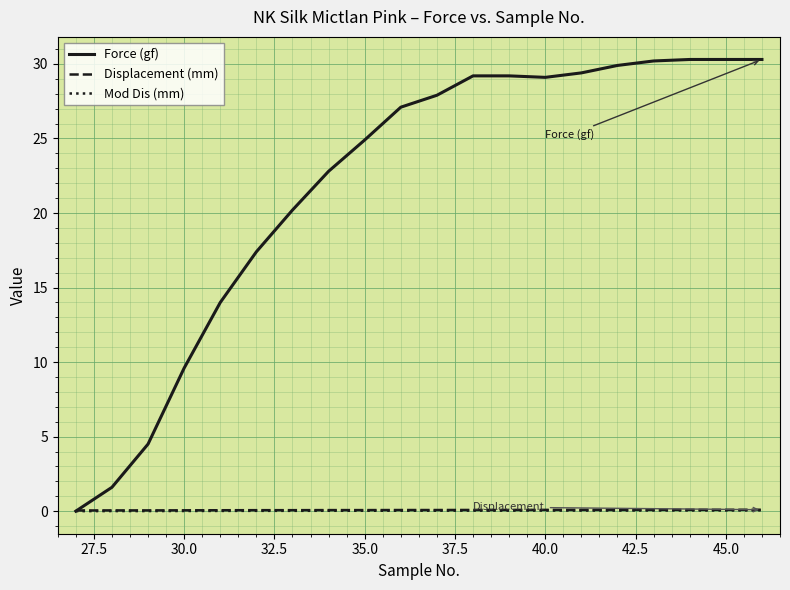

Which series has the largest total across all categories?

Force (gf)